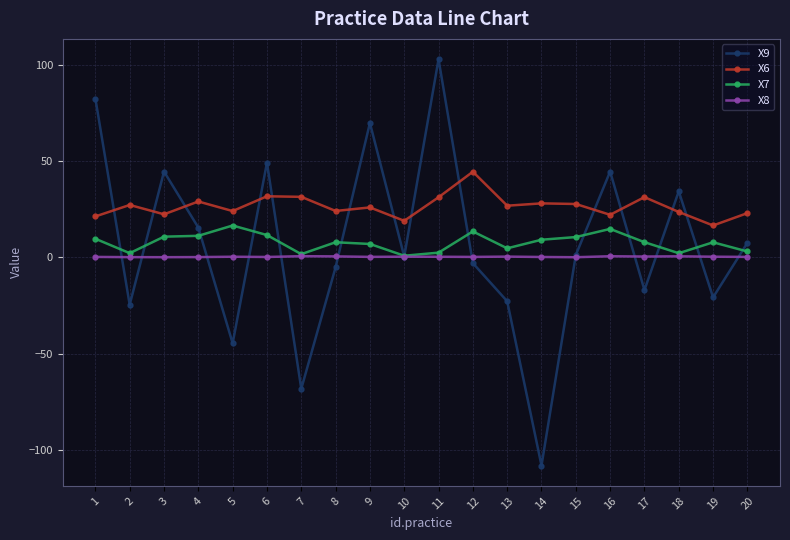

Which series has the widest spread of values?

X9